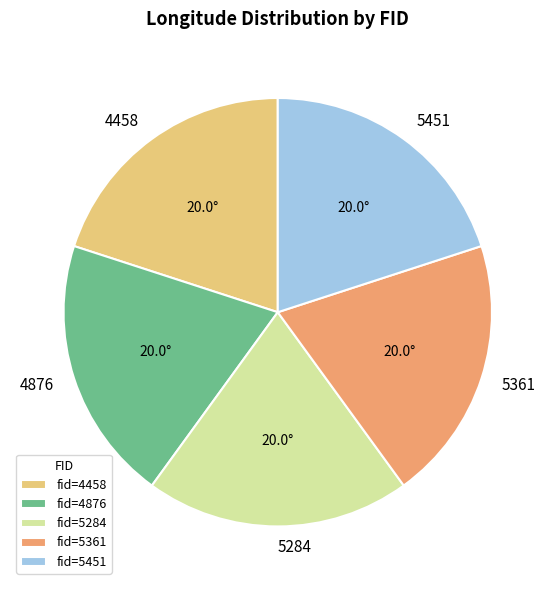

Is it true that 4458 is 20% of the pie?

True